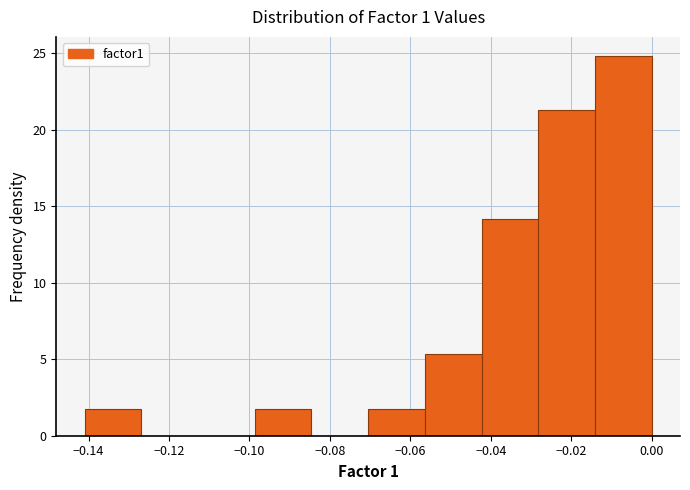

Reading left to right, transcribe this chart: for each bar, give the range it covers on the x-axis and its height. Neither the bar edges nor the heights are printed on the chart, so give them approximately, as read against the axes.

-0.140 to -0.126: 2.0
-0.126 to -0.112: 0
-0.112 to -0.098: 0
-0.098 to -0.084: 2.0
-0.084 to -0.070: 0
-0.070 to -0.056: 2.0
-0.056 to -0.042: 5.5
-0.042 to -0.028: 14.0
-0.028 to -0.014: 21.5
-0.014 to 0.000: 25.0